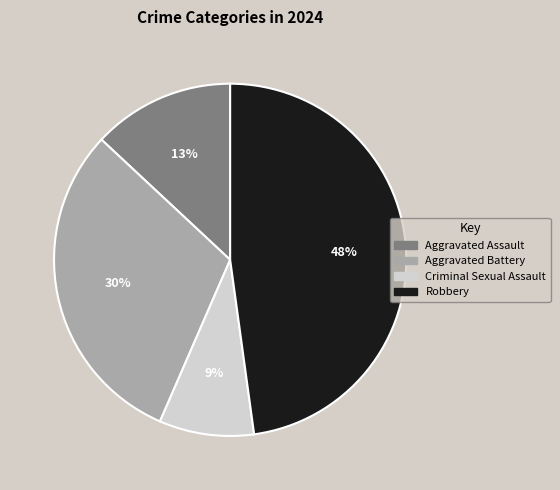

To the nearest percent, what portion does Aggravated Battery represent?

30%